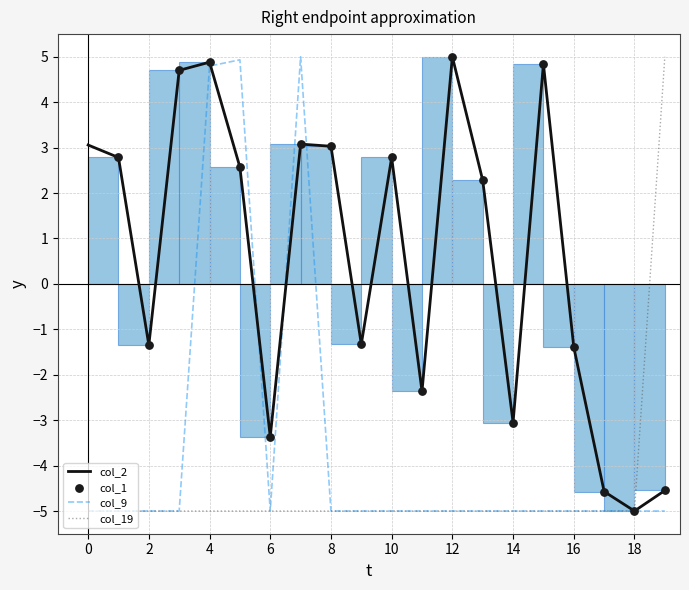

Which series has the largest total across all categories?

col_2